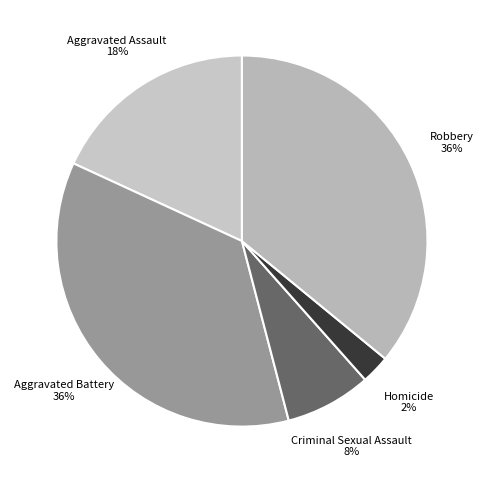

Is there any slice that represents more than half of the pie?

No